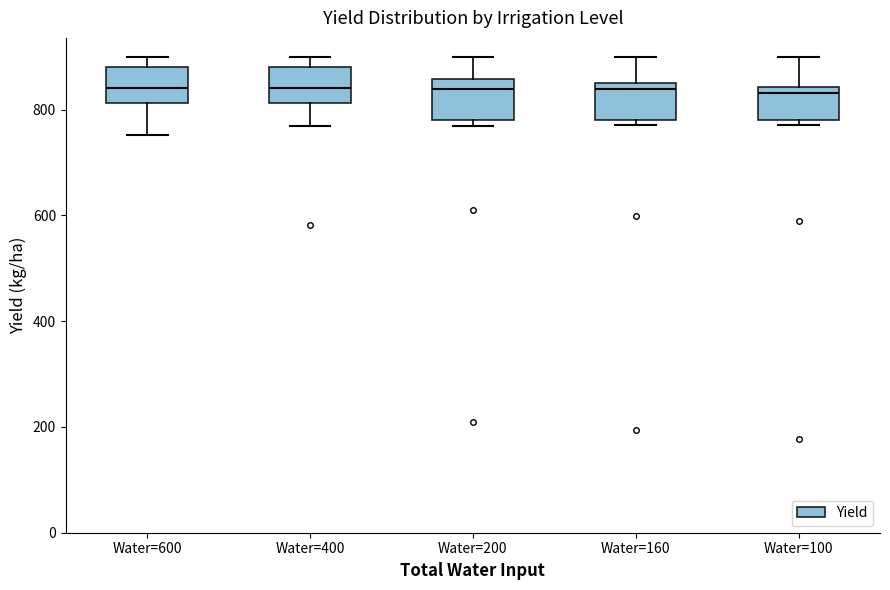

Where is the upper edge of the box for Water=400 on the y-axis? The values are not printed on the chart, so give them approximately, as read against the axis.

880